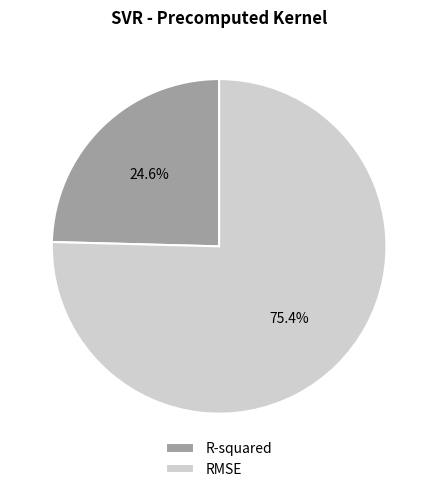

What is the majority slice?

RMSE